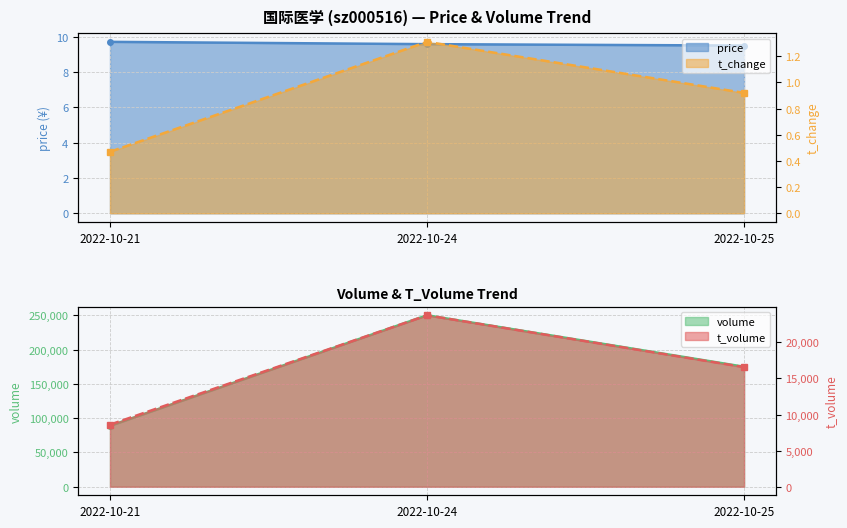

How many lines are shown in the chart?

2